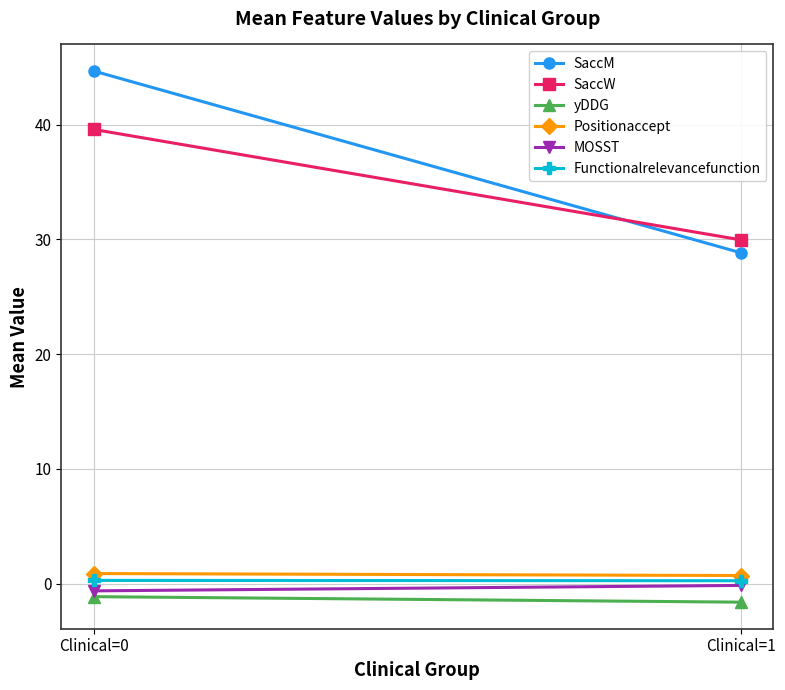

What is the difference between the highest and lowest values at Clinical=1?

31.6